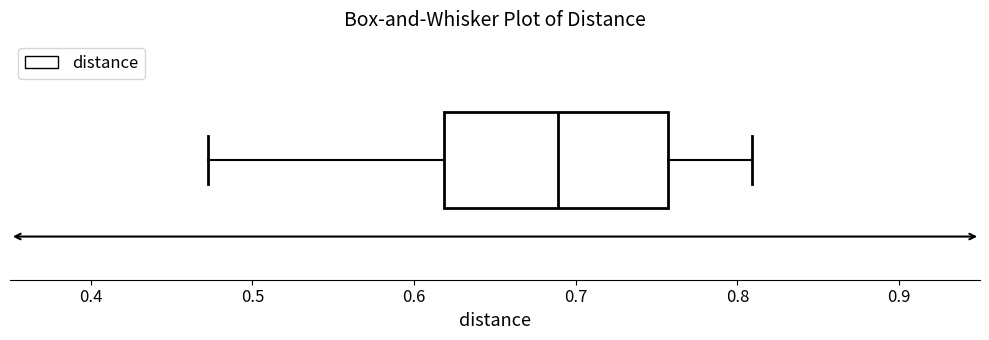

Read this box plot against the x-axis: the position of the median line, the range covered by the box, and the ends of both whiskers. The values are not printed on the chart, so give them approximately, as read against the axis.

median 0.69, box 0.62 to 0.76, whiskers 0.47 to 0.81